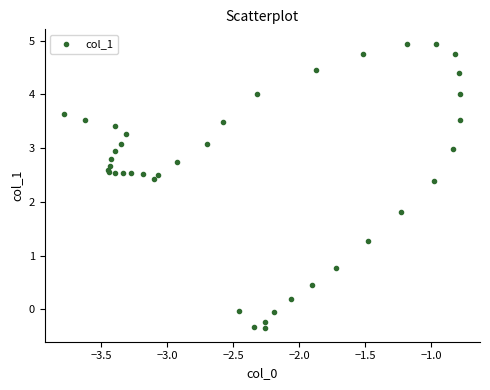

What Y value in the scatter plot is closest to 2?

1.8